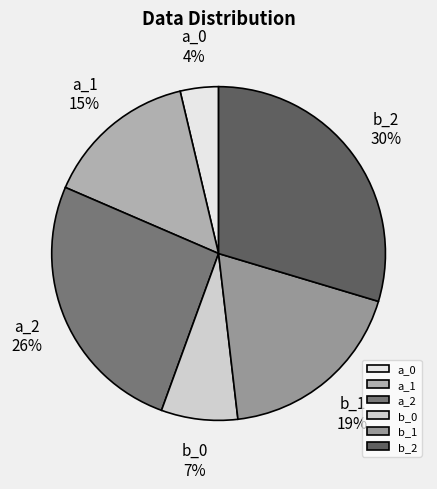

Is b_2 the majority of the pie?

No